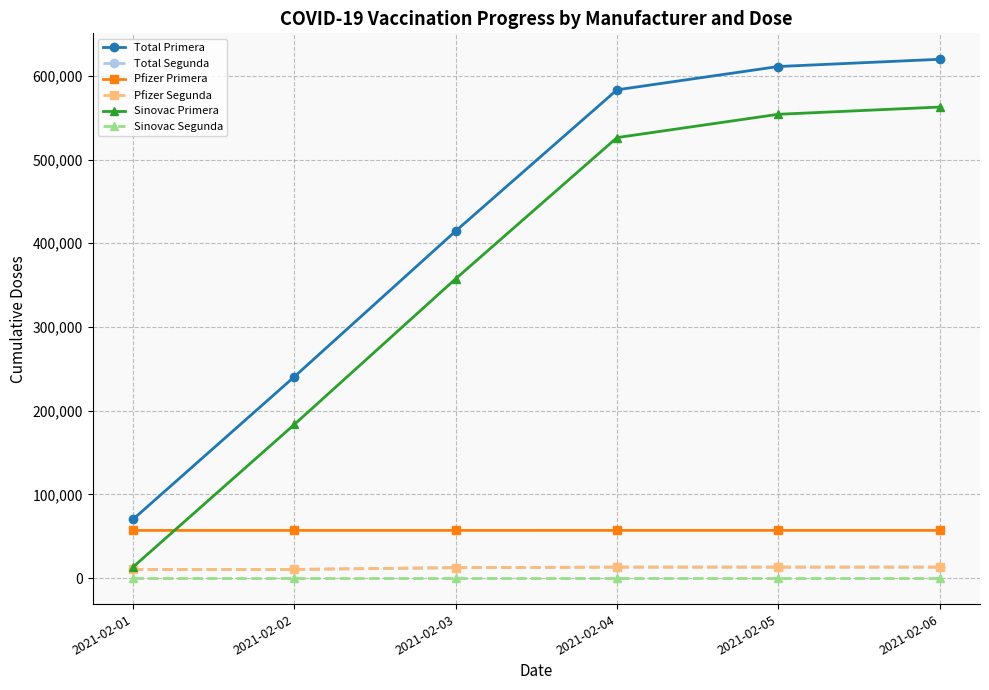

What is the difference between the Pfizer Segunda values at 2021-02-02 and 2021-02-04?

2778